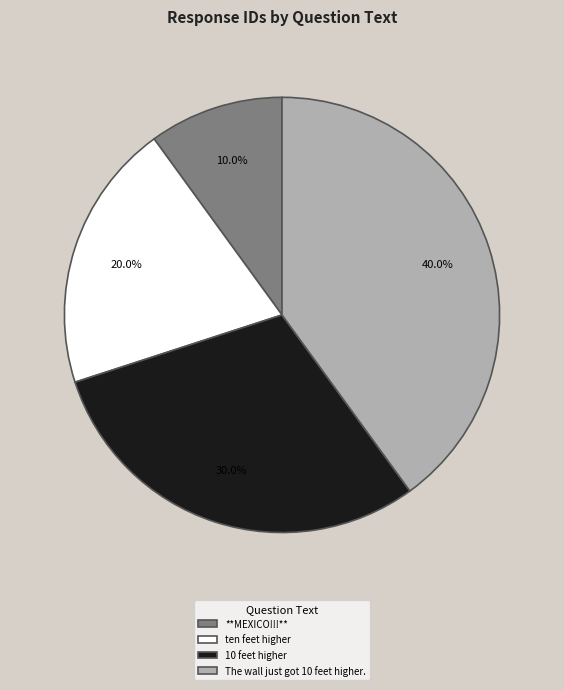

What percentage do 10 feet higher and ten feet higher together represent?

50.0%